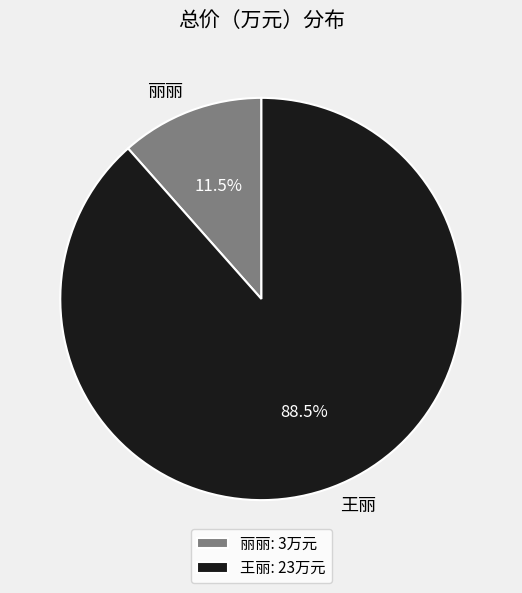

How many segments does this pie chart have?

2